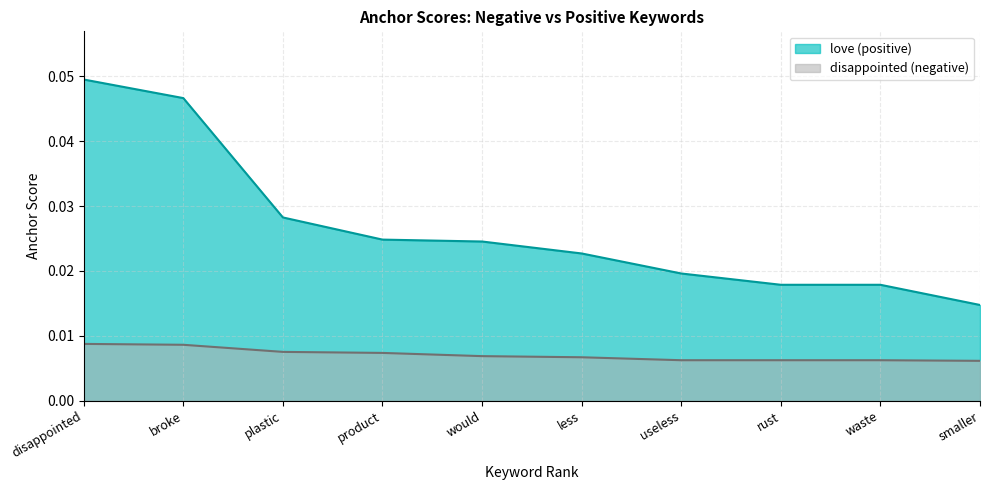

True or false: disappointed and love cross at least once.

False